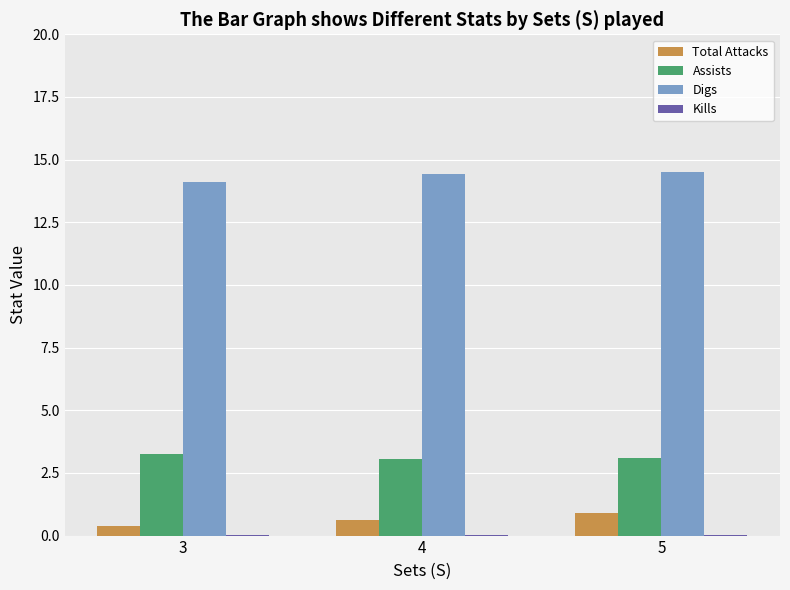

The Digs series shows 4.1 at 3. True or false?

False